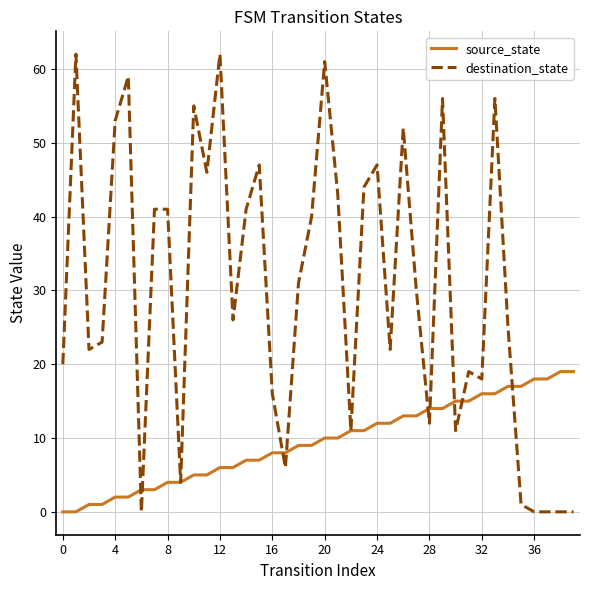

Is this an area chart (filled region under the line)?

No